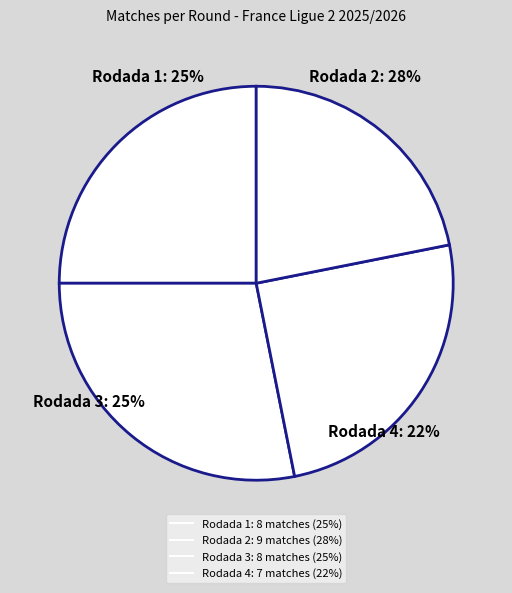

Which category has the biggest portion of the pie?

Rodada 2